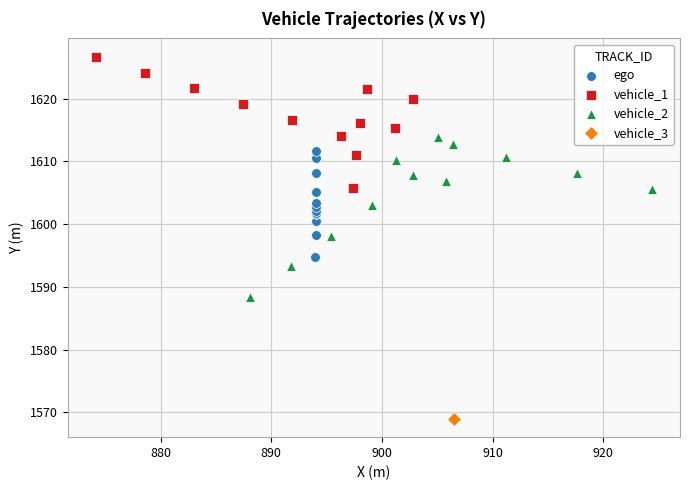

Which series reaches the maximum Y coordinate?

vehicle_1